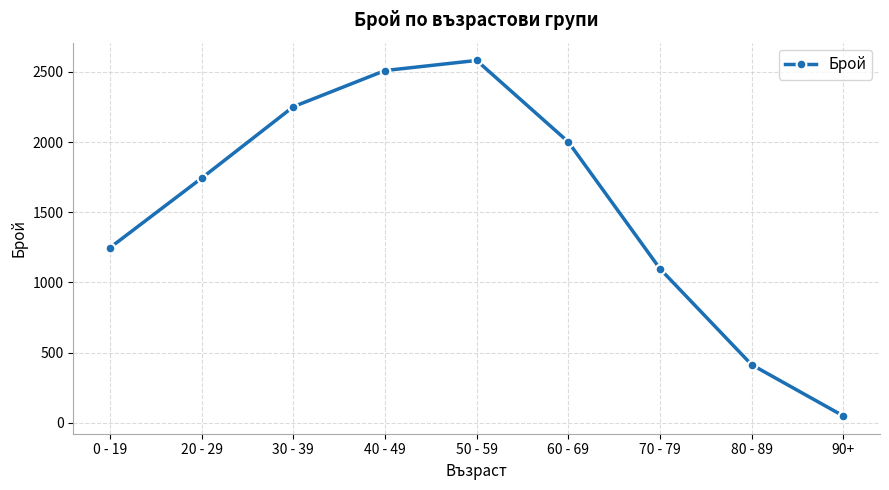

What is the value of the 7th point from the left?

1097